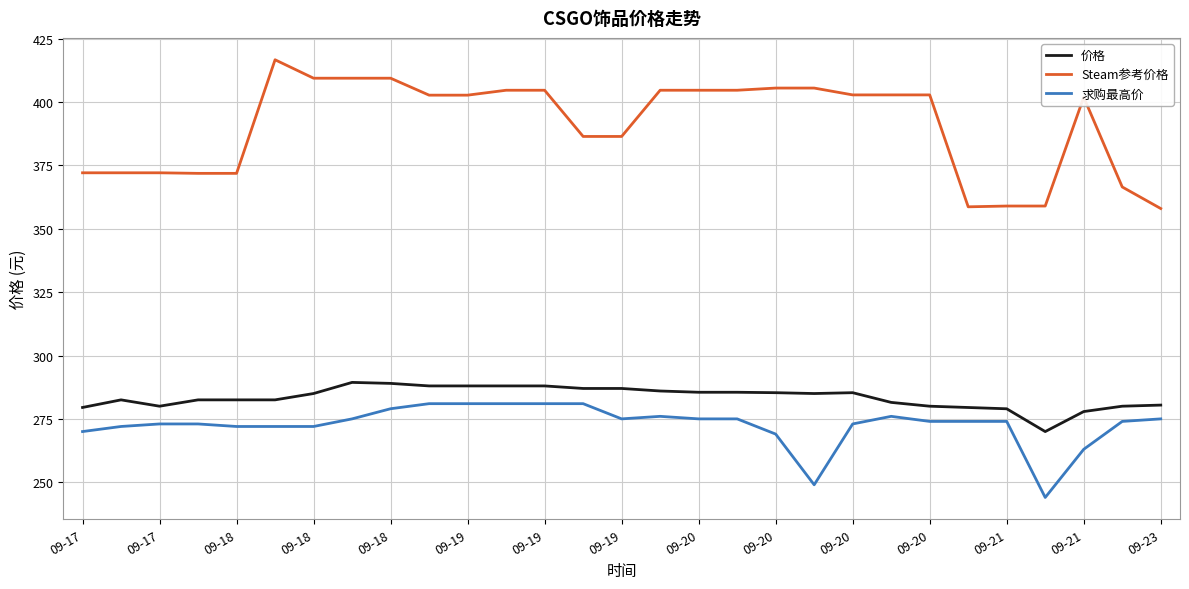

List the series in order of their peak value, highest first.

Steam参考价格, 价格, 求购最高价